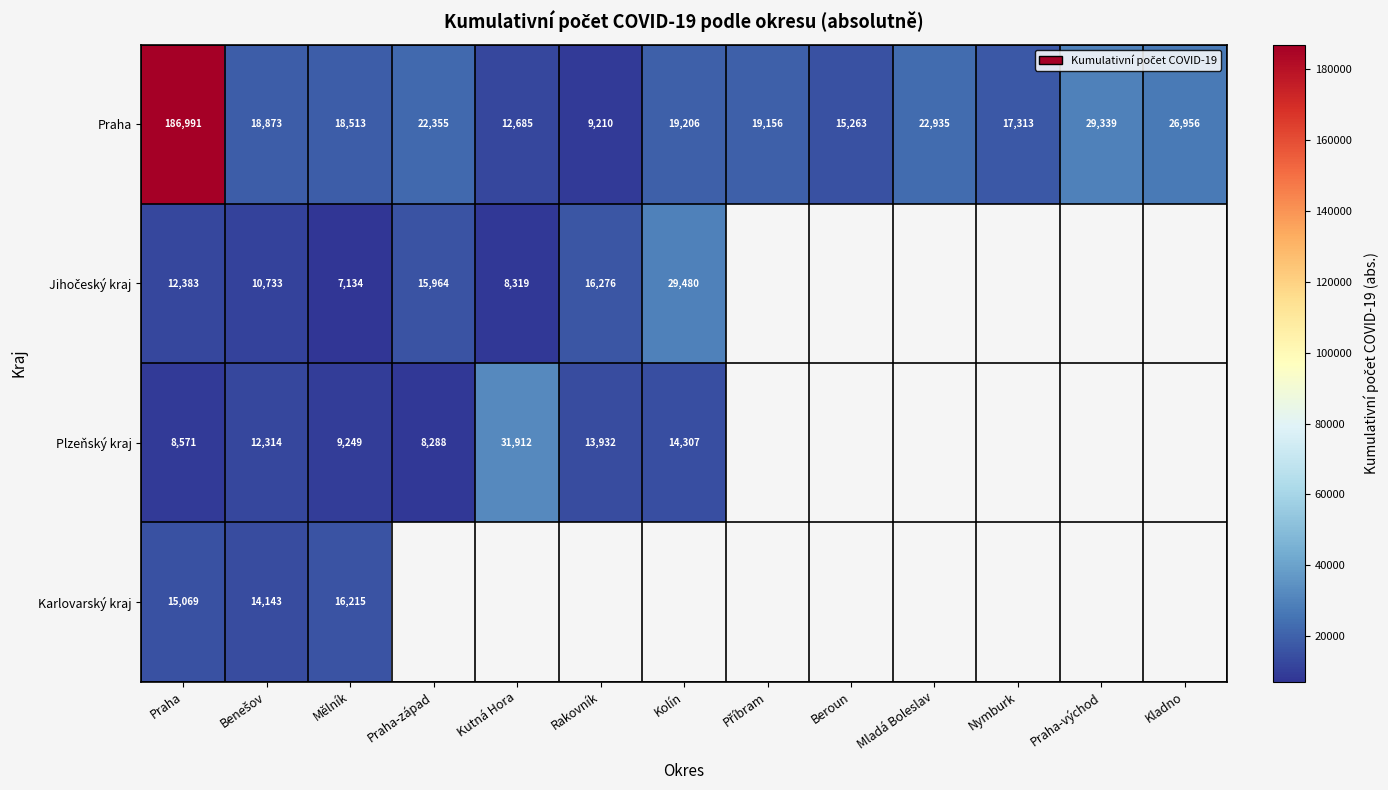

What value does the Praha series have at Praha-západ?

22355